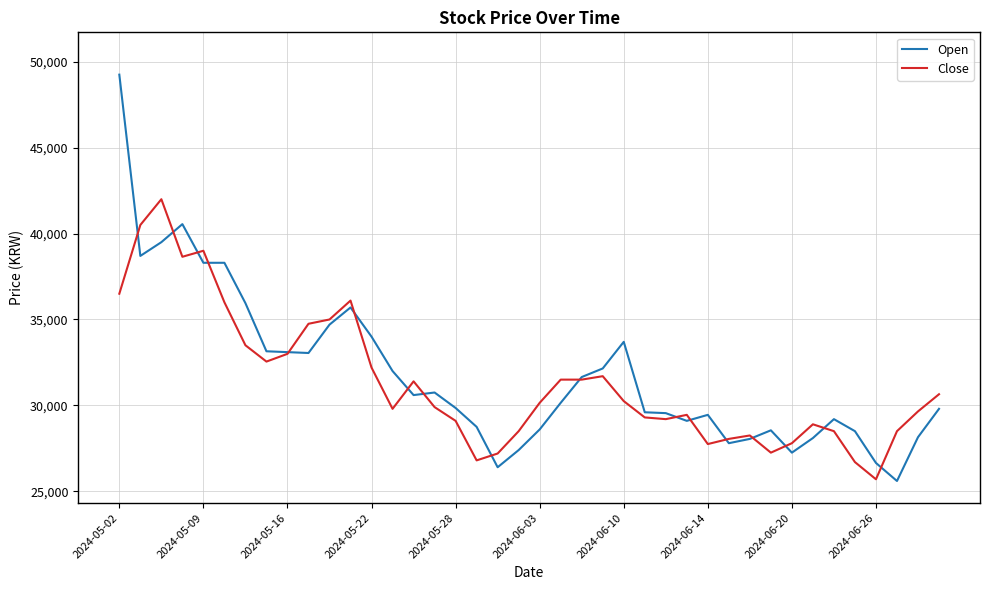

What is the minimum value for Open?

25600